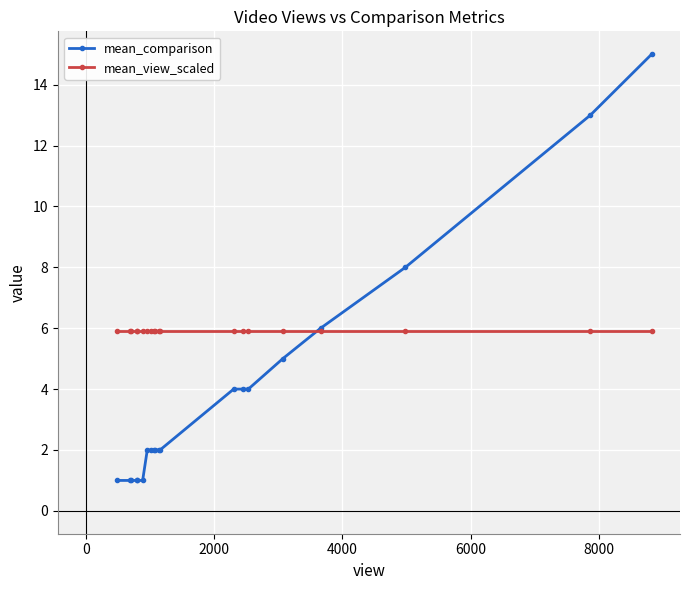

How many times do mean_comparison and mean_view_scaled cross each other?

1